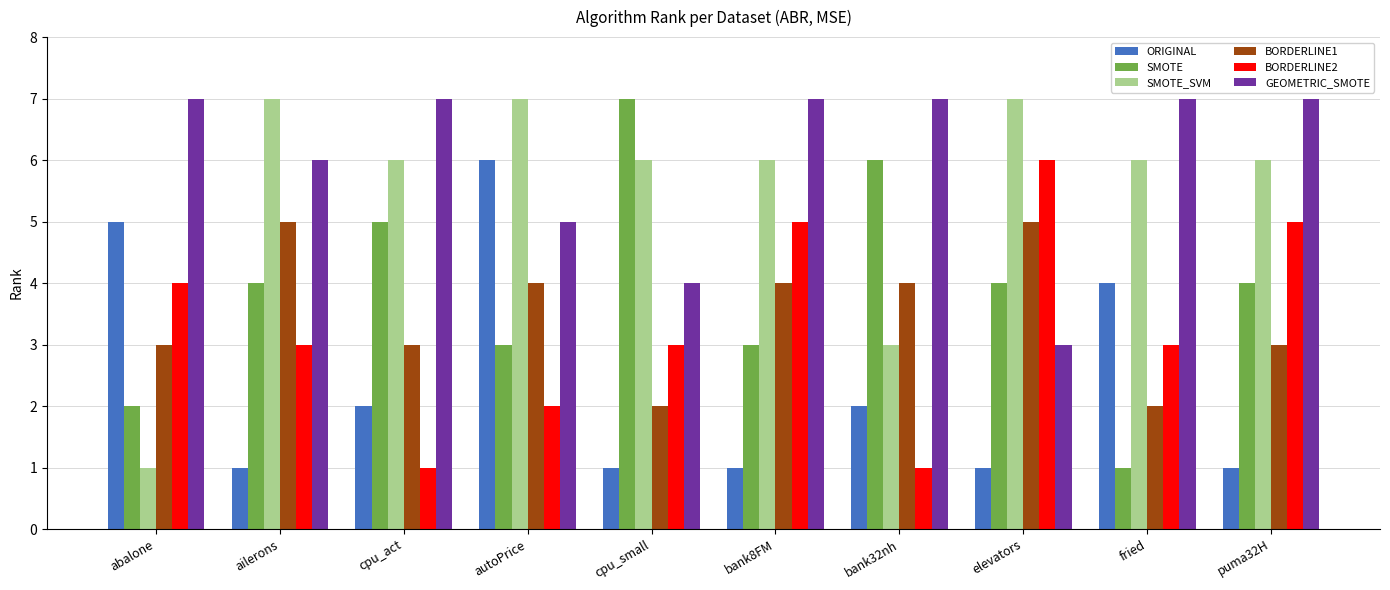

What is the difference between the BORDERLINE1 values at elevators and cpu_act?

2